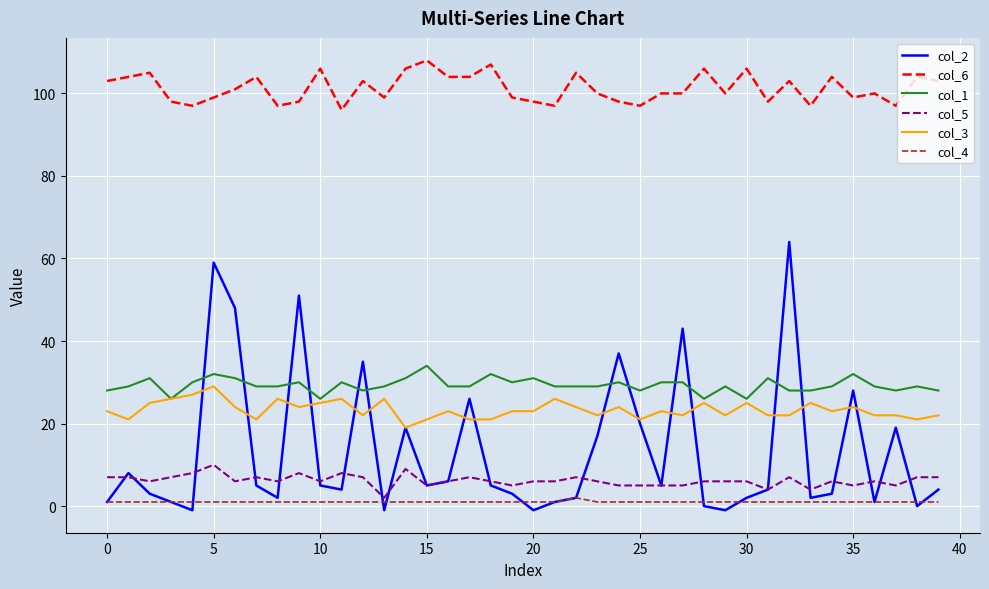

True or false: col_6 and col_2 cross at least once.

False